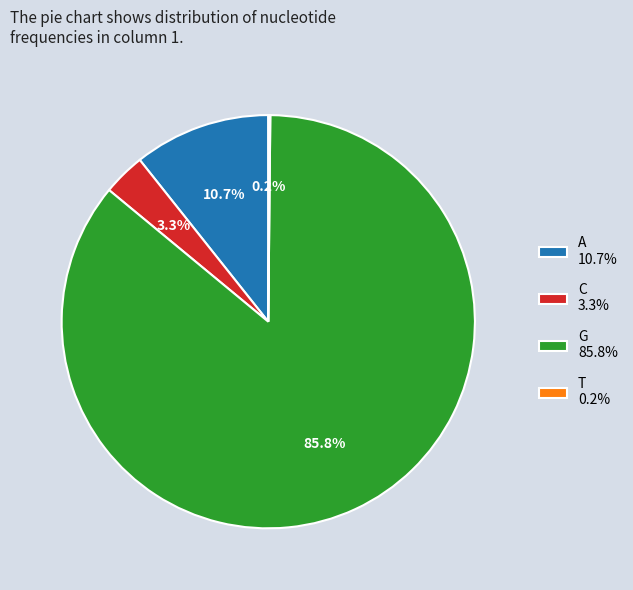

What percentage do A and C together represent?

14.0%